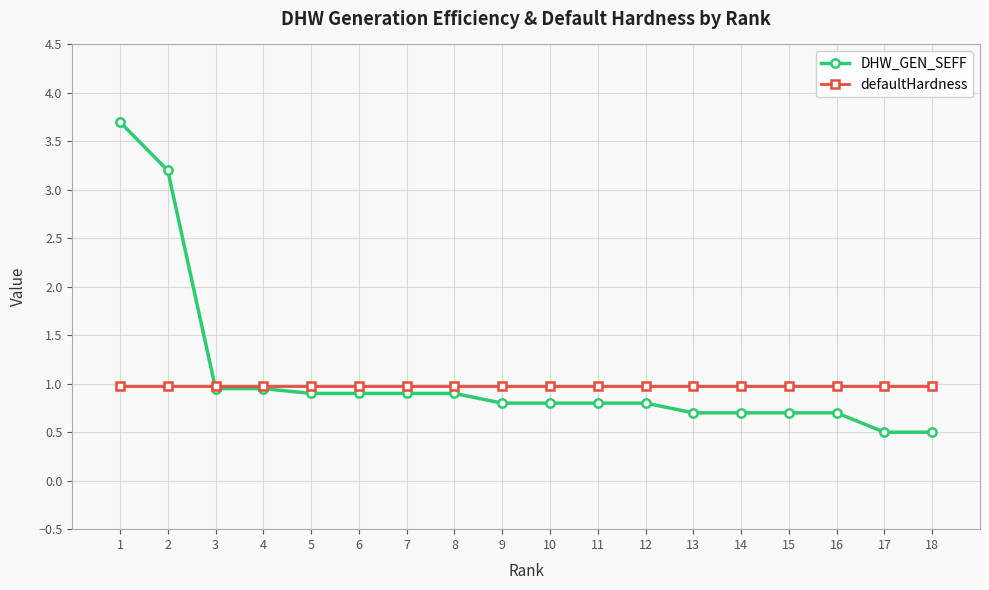

What is the value of the defaultHardness point at the 5th from the left?

1.0